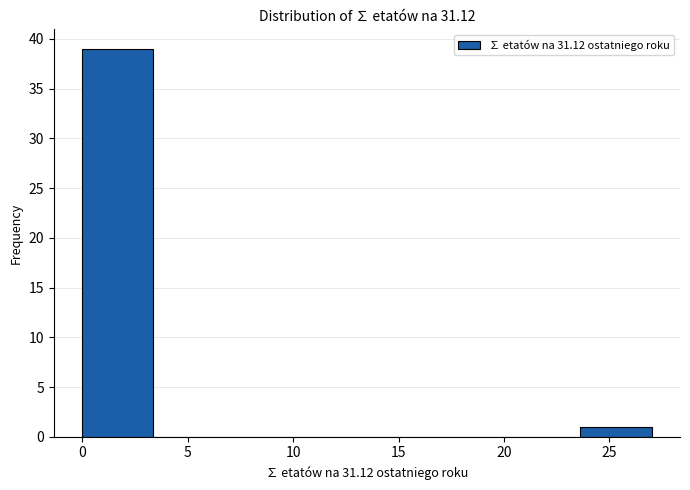

Reading left to right, list every bar in this chart as the range it spans on the x-axis followed by its height. Neither the bar edges nor the heights are printed on the chart, so give them approximately, as read against the axes.

0.0 to 3.5: 39
3.5 to 7.0: 0
7.0 to 10.0: 0
10.0 to 13.5: 0
13.5 to 17.0: 0
17.0 to 20.5: 0
20.5 to 23.5: 0
23.5 to 27.0: 1